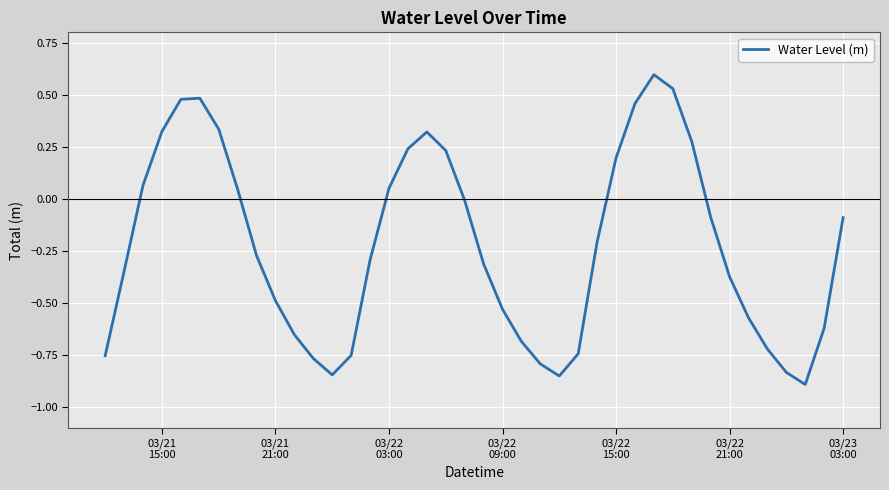

What is the difference between the maximum and minimum values?

1.5